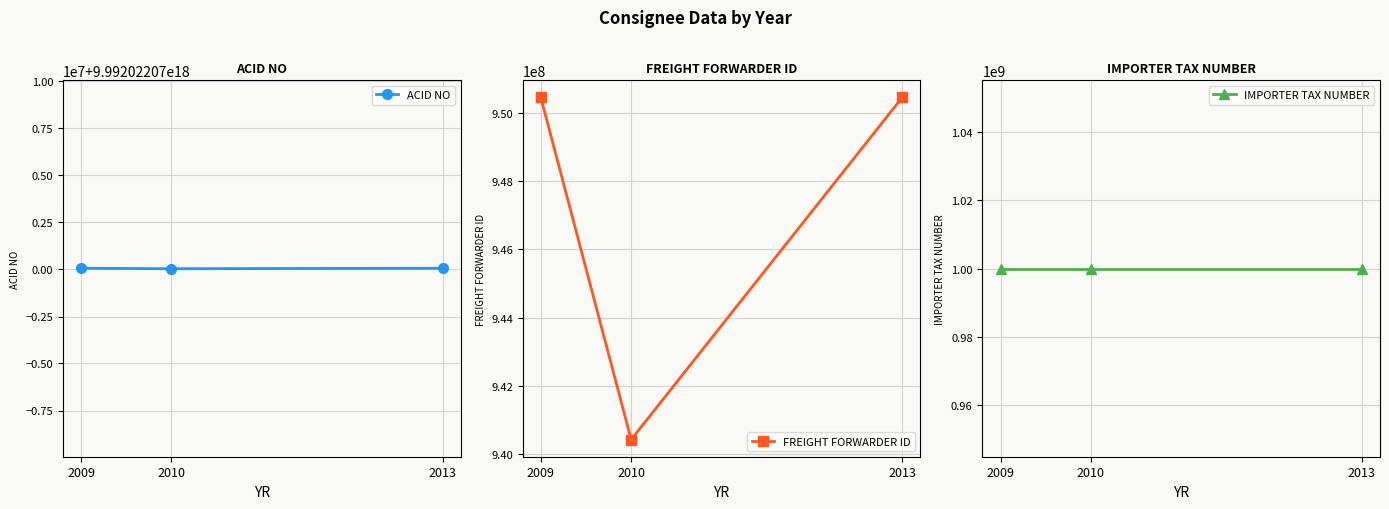

Read the FREIGHT FORWARDER ID value at 2009, to the nearest 10.

950449420